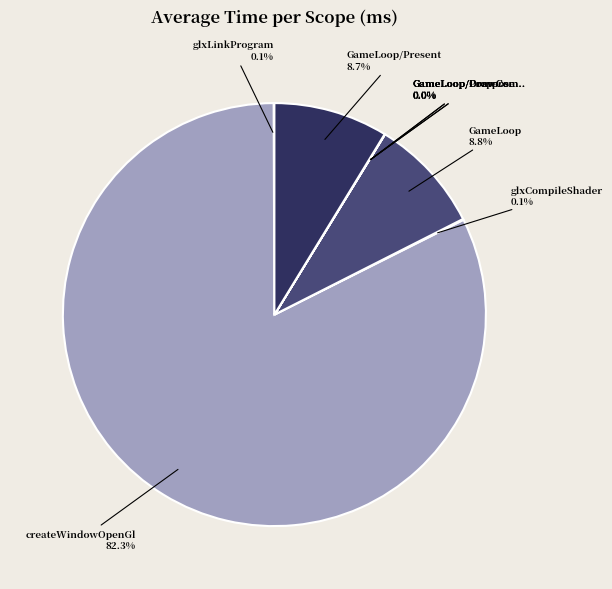

To the nearest percent, what is the difference between the largest and smallest slice percentages?

82%